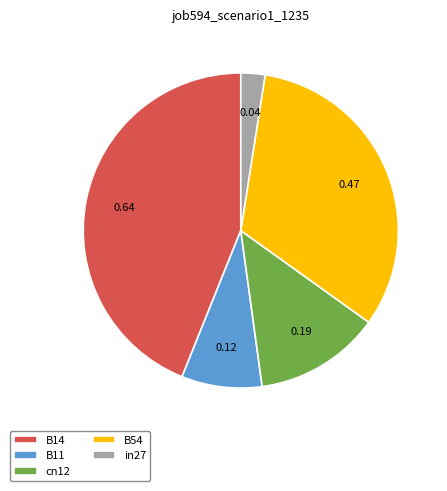

Rank the categories by value from highest to lowest.

B14, B54, cn12, B11, in27